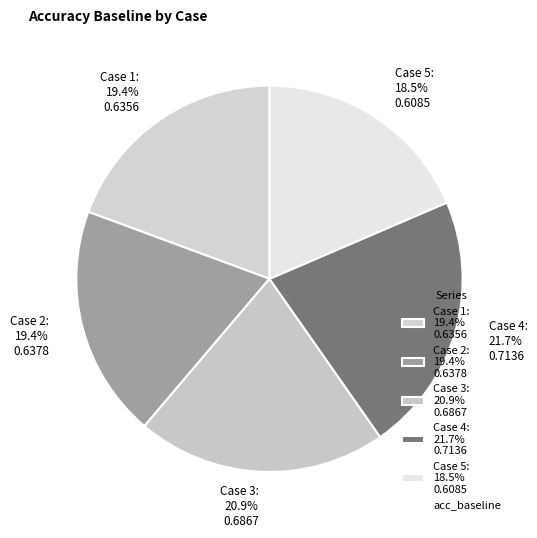

What is the smallest slice in the pie chart?

Case 5: 18.5% 0.6085